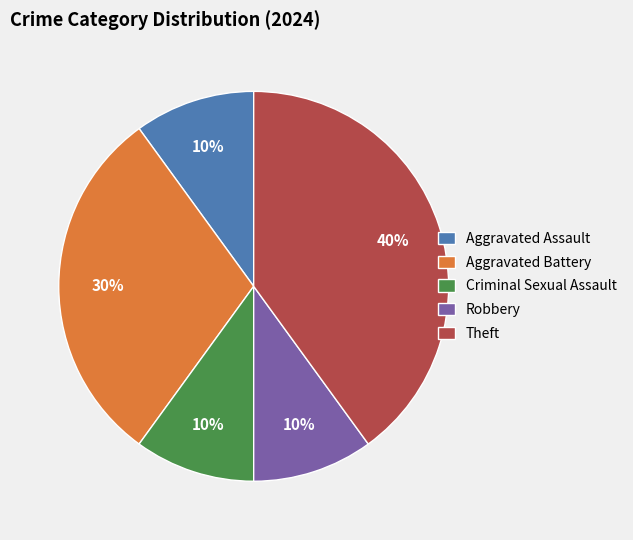

Does Criminal Sexual Assault represent more than half of the total?

No